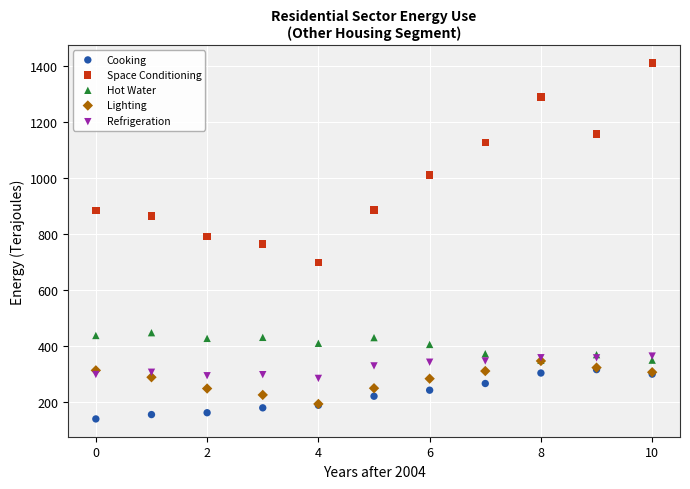

In the Space Conditioning series, what Y value is closest to 1055?

1011.8